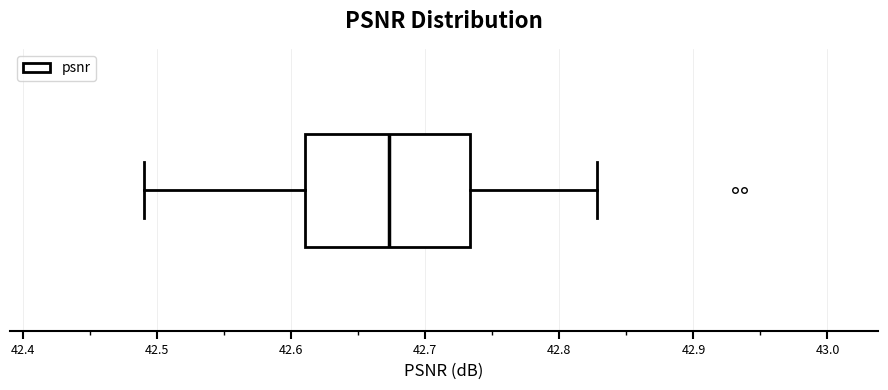

Read this box plot against the x-axis: the position of the median line, the range covered by the box, and the ends of both whiskers. The values are not printed on the chart, so give them approximately, as read against the axis.

median 42.67, box 42.61 to 42.73, whiskers 42.49 to 42.83